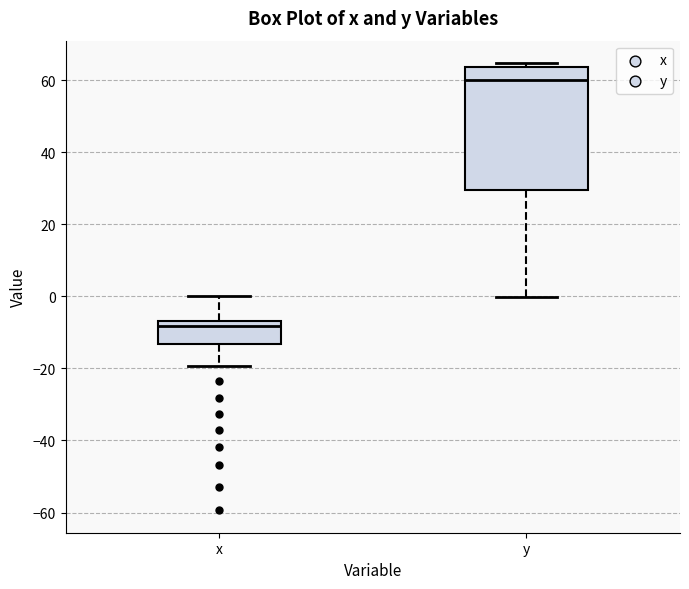

Where does the lower whisker of the box for y end on the y-axis? The values are not printed on the chart, so give them approximately, as read against the axis.

0